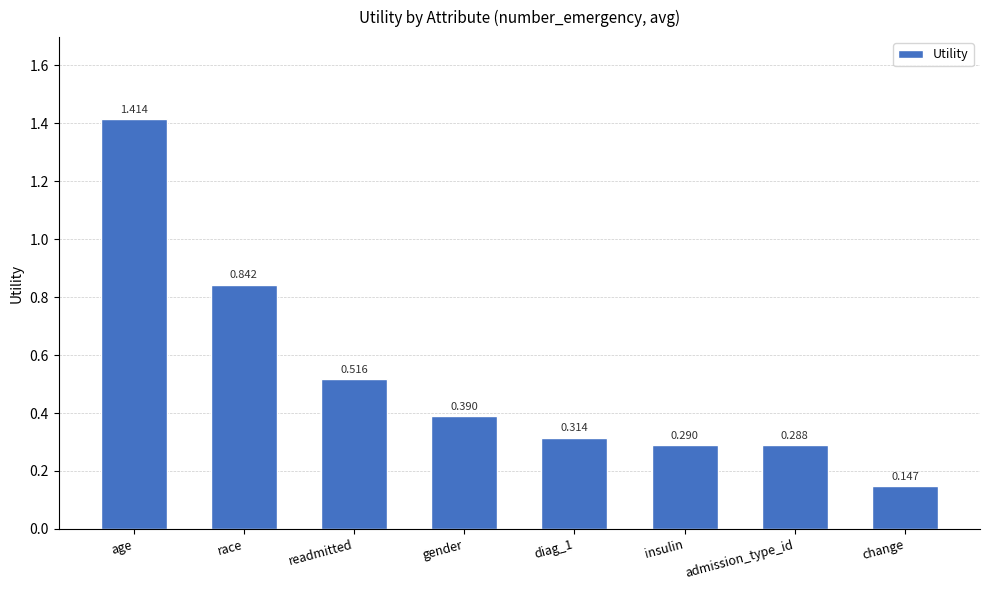

Where is the data nearest to the value 0?

change